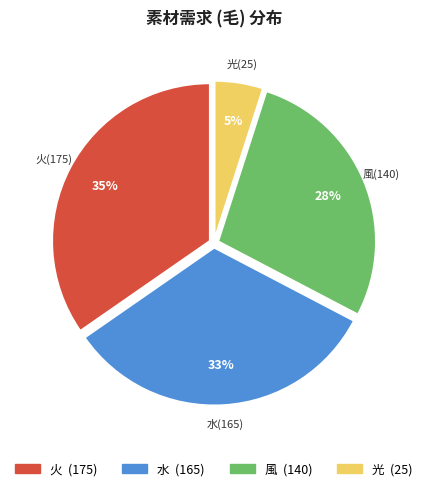

To the nearest percent, what is the difference between the largest and smallest slice percentages?

30%